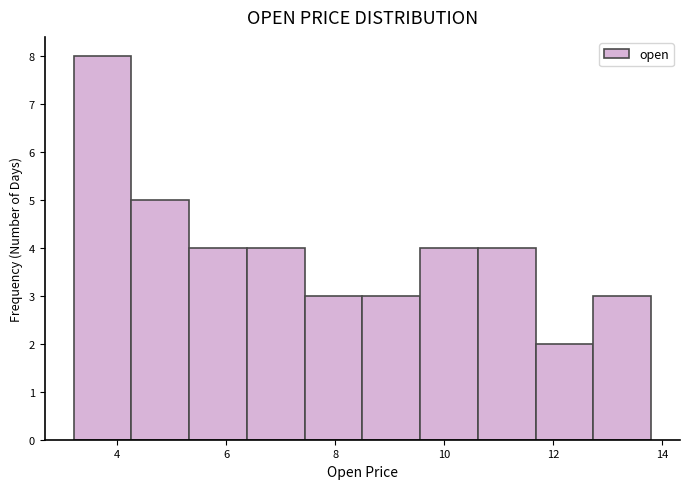

What is the height of the bar covering 10.62 to 11.68 on the x-axis? Neither the bar edges nor the heights are printed on the chart, so give them approximately, as read against the axes.

4